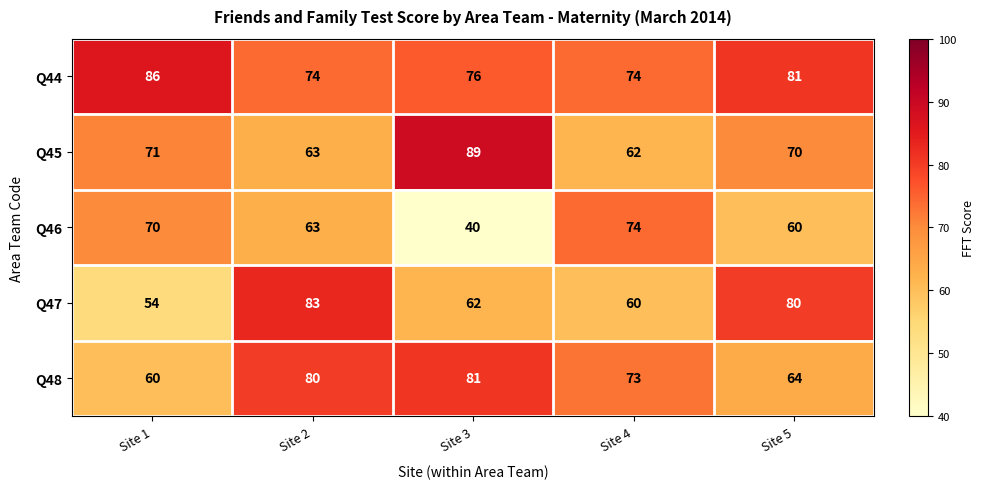

What is the total value across all series at Site 5?

355